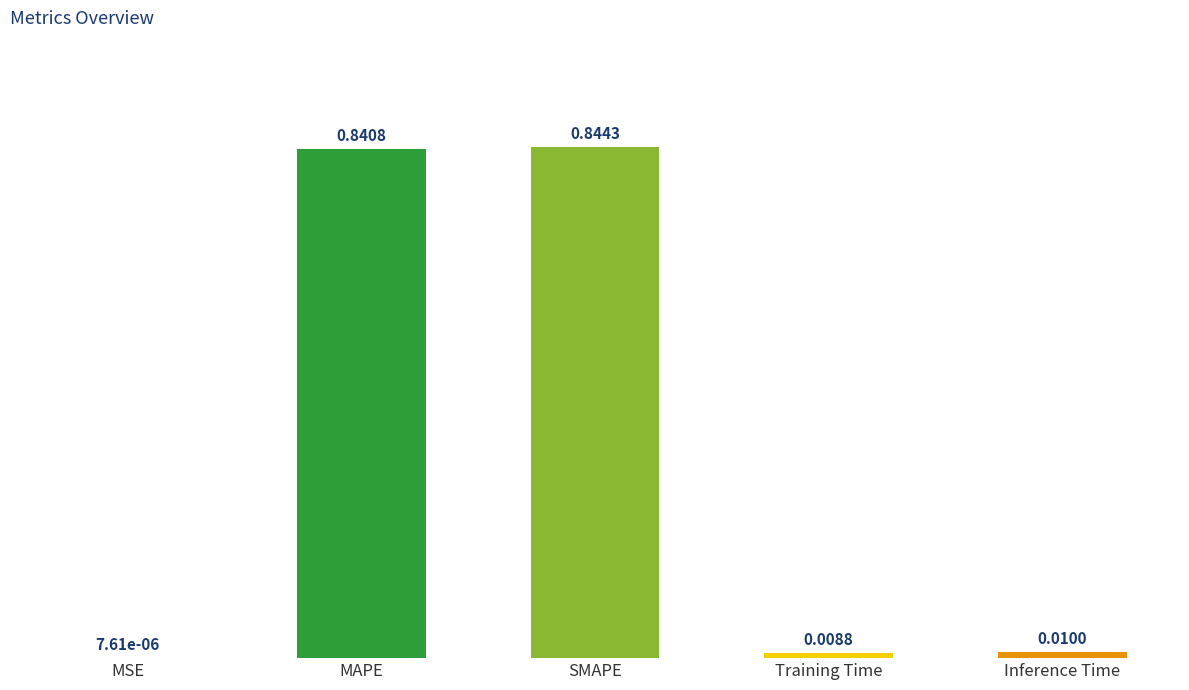

What is the sum of all values?

1.7